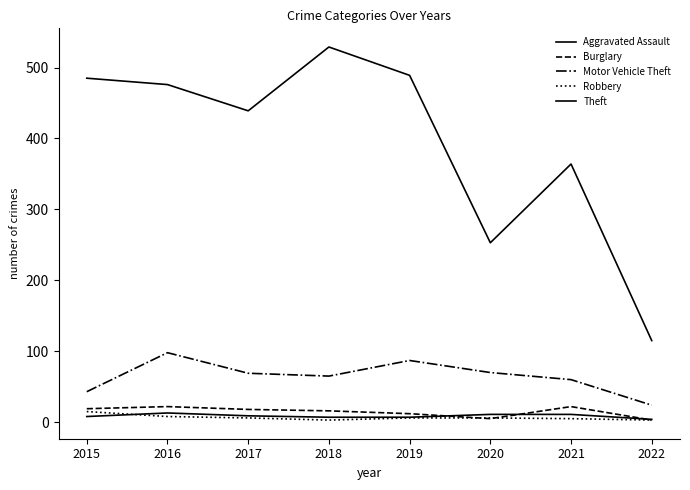

List the series in order of their peak value, lowest first.

Aggravated Assault, Robbery, Burglary, Motor Vehicle Theft, Theft